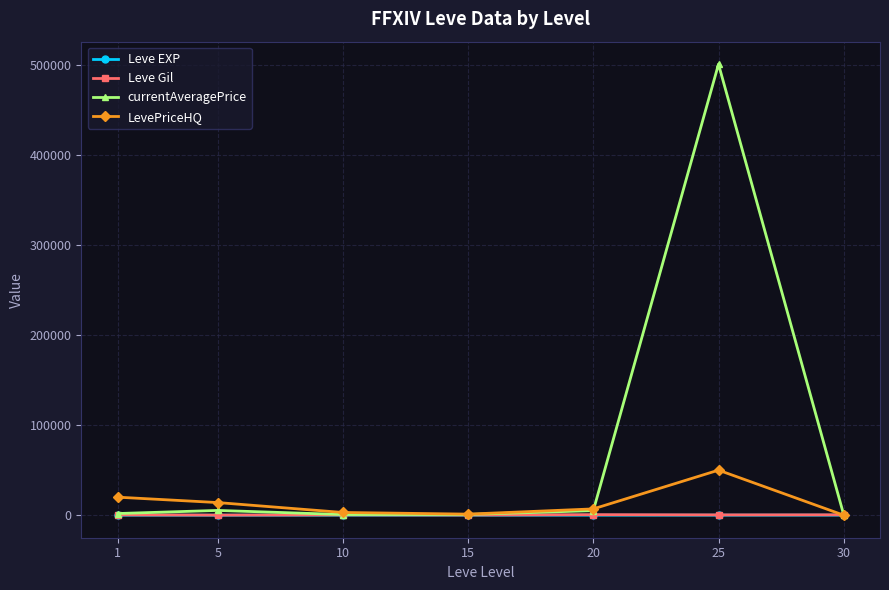

What is the value of the currentAveragePrice point at the 4th from the left?

800